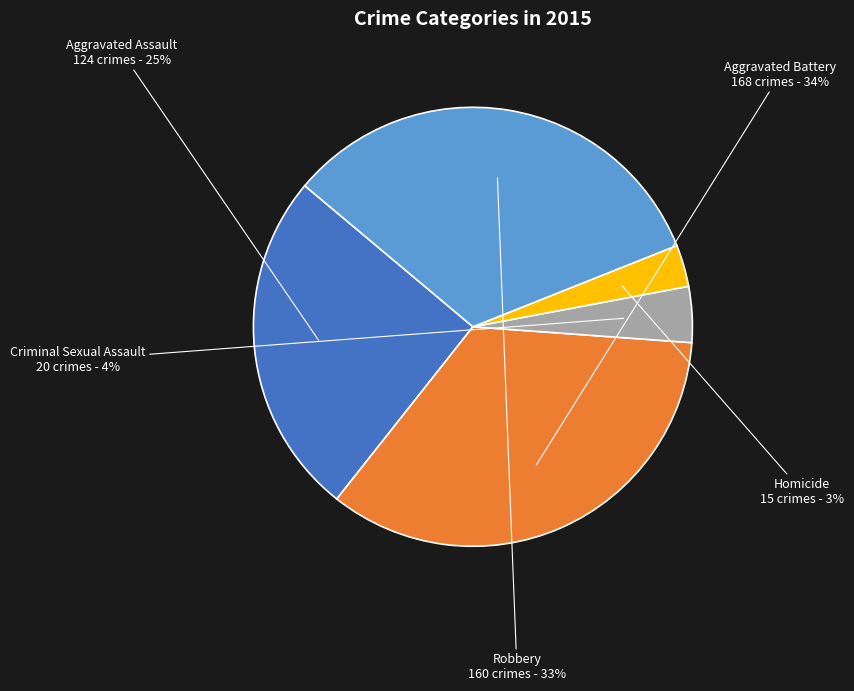

Between Aggravated Battery and Aggravated Assault, which is larger?

Aggravated Battery